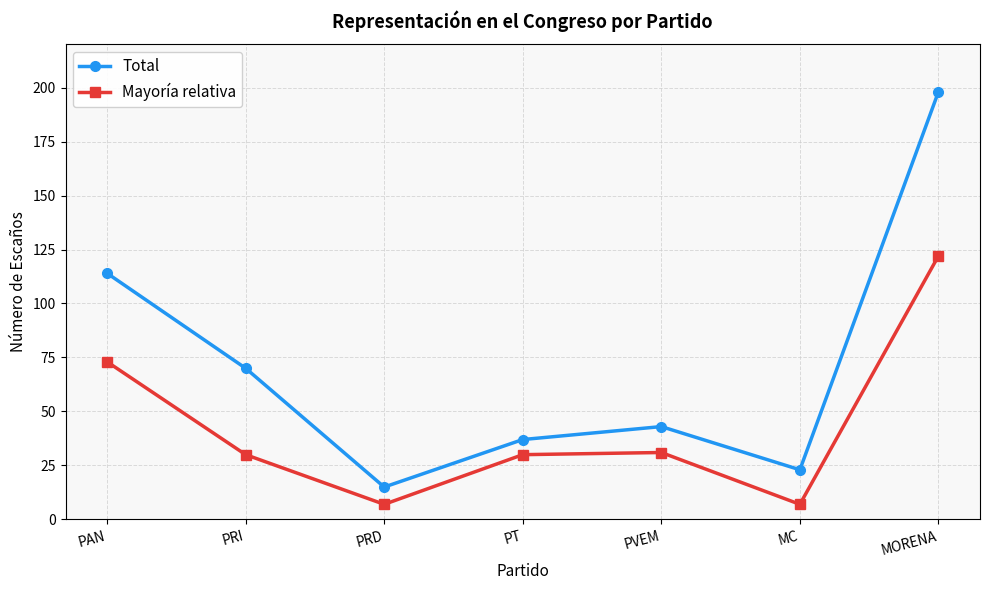

The value of Mayoría relativa at MC is 7. True or false?

True